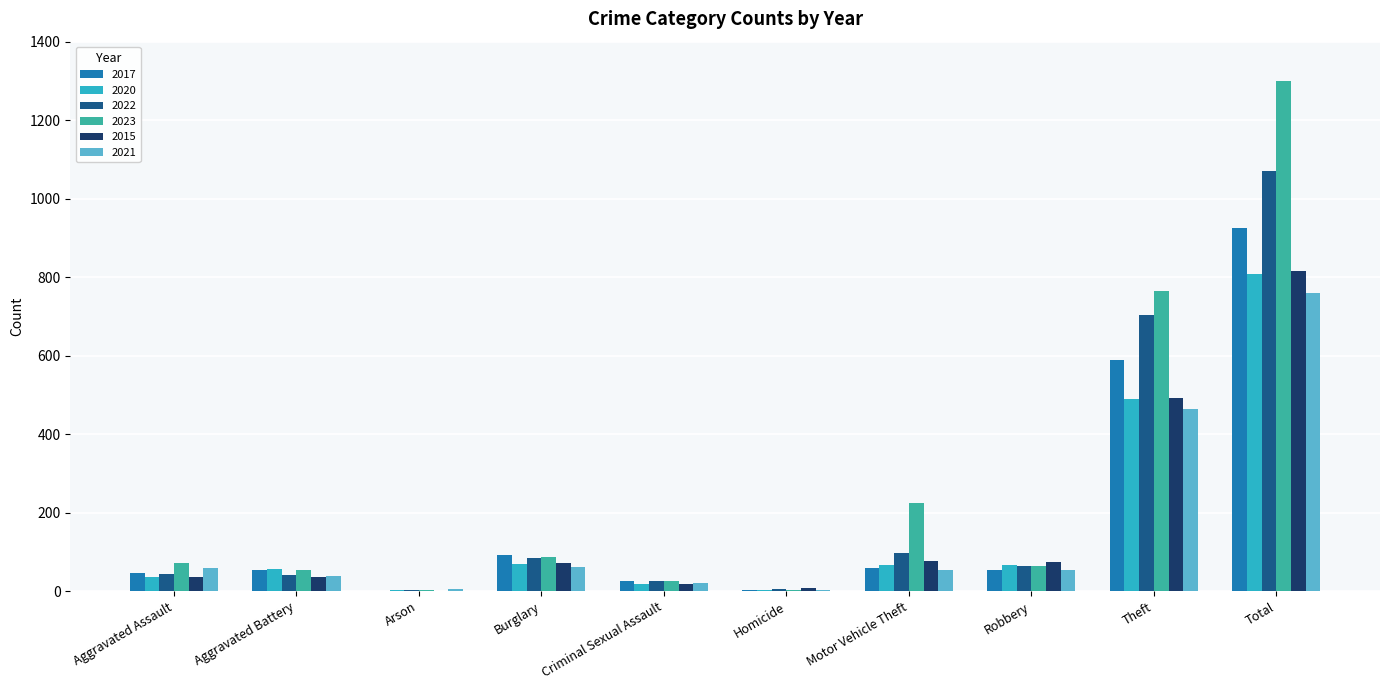

Is it true that 2020 equals 67 at Motor Vehicle Theft?

True